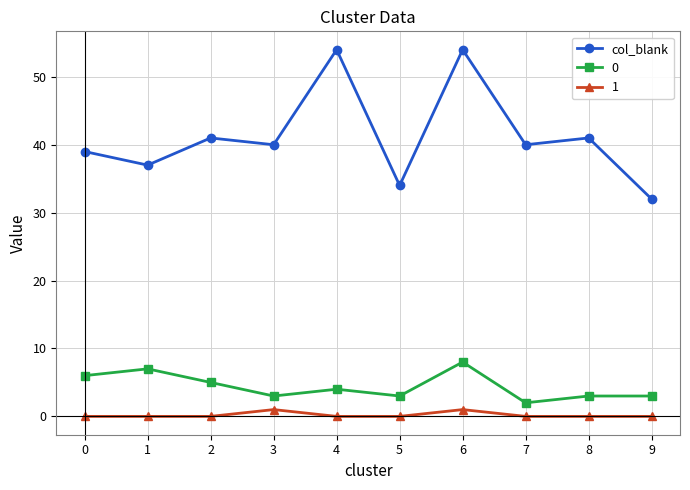

Is it true that col_blank equals 8 at 7?

False